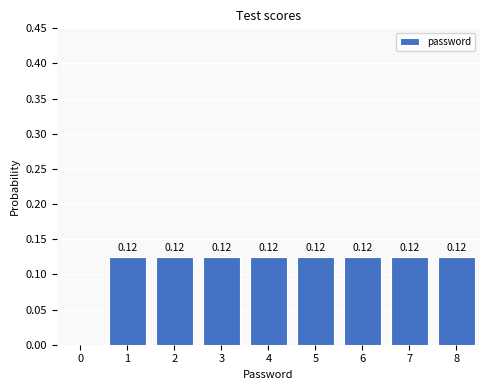

What is the sum of all values?

1.0